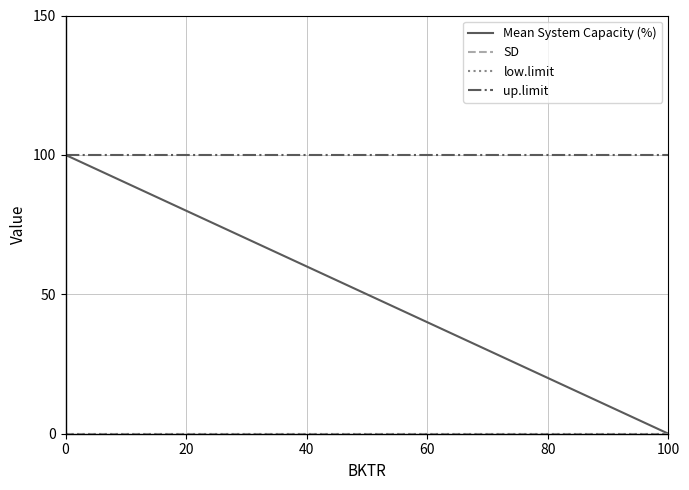

Does the chart have visible grid lines?

Yes